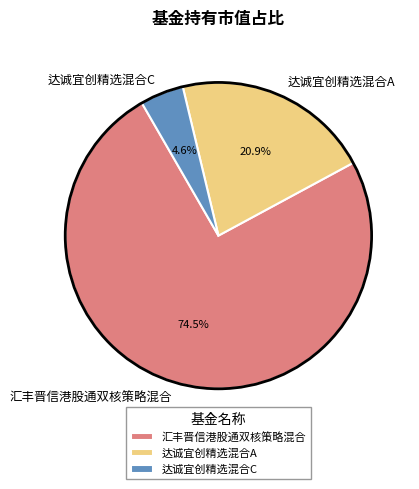

Which category has the biggest portion of the pie?

汇丰晋信港股通双核策略混合